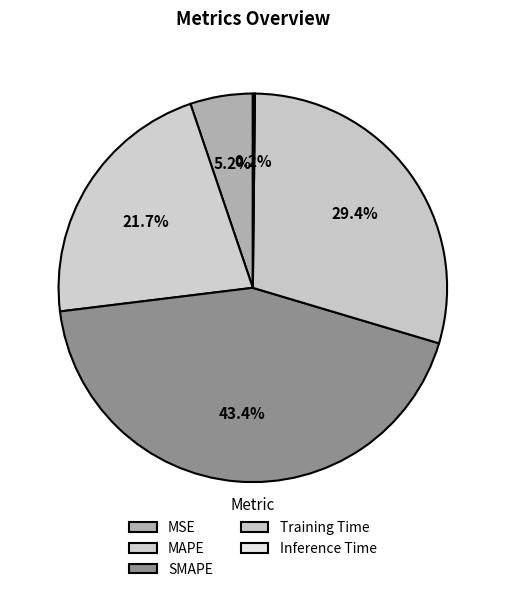

Which slice is the smallest?

Inference Time